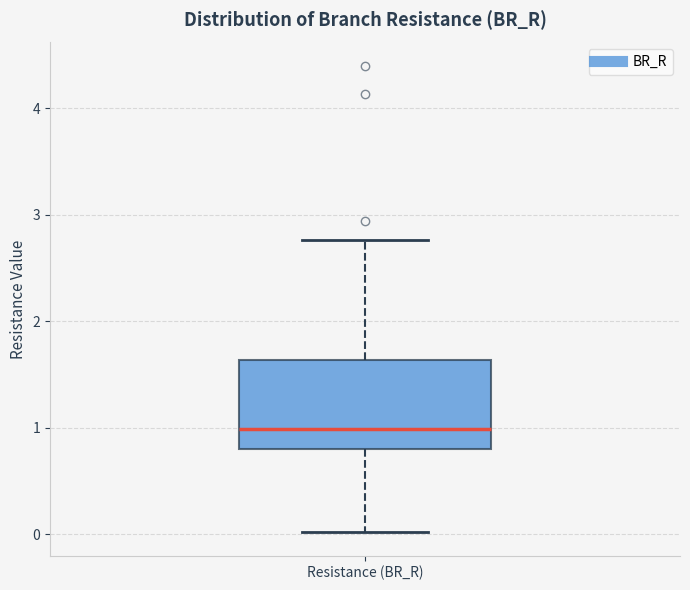

Read this box plot against the y-axis: the position of the median line, the range covered by the box, and the ends of both whiskers. The values are not printed on the chart, so give them approximately, as read against the axis.

median 1.0, box 0.8 to 1.6, whiskers 0.0 to 2.8